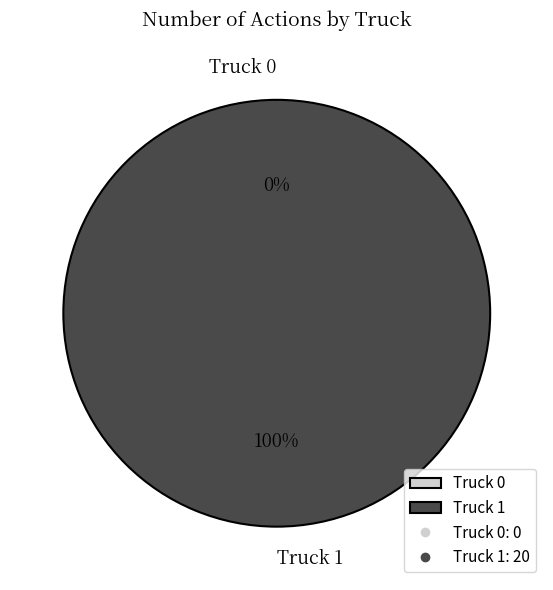

Rank the categories by value from lowest to highest.

Truck 0, Truck 1